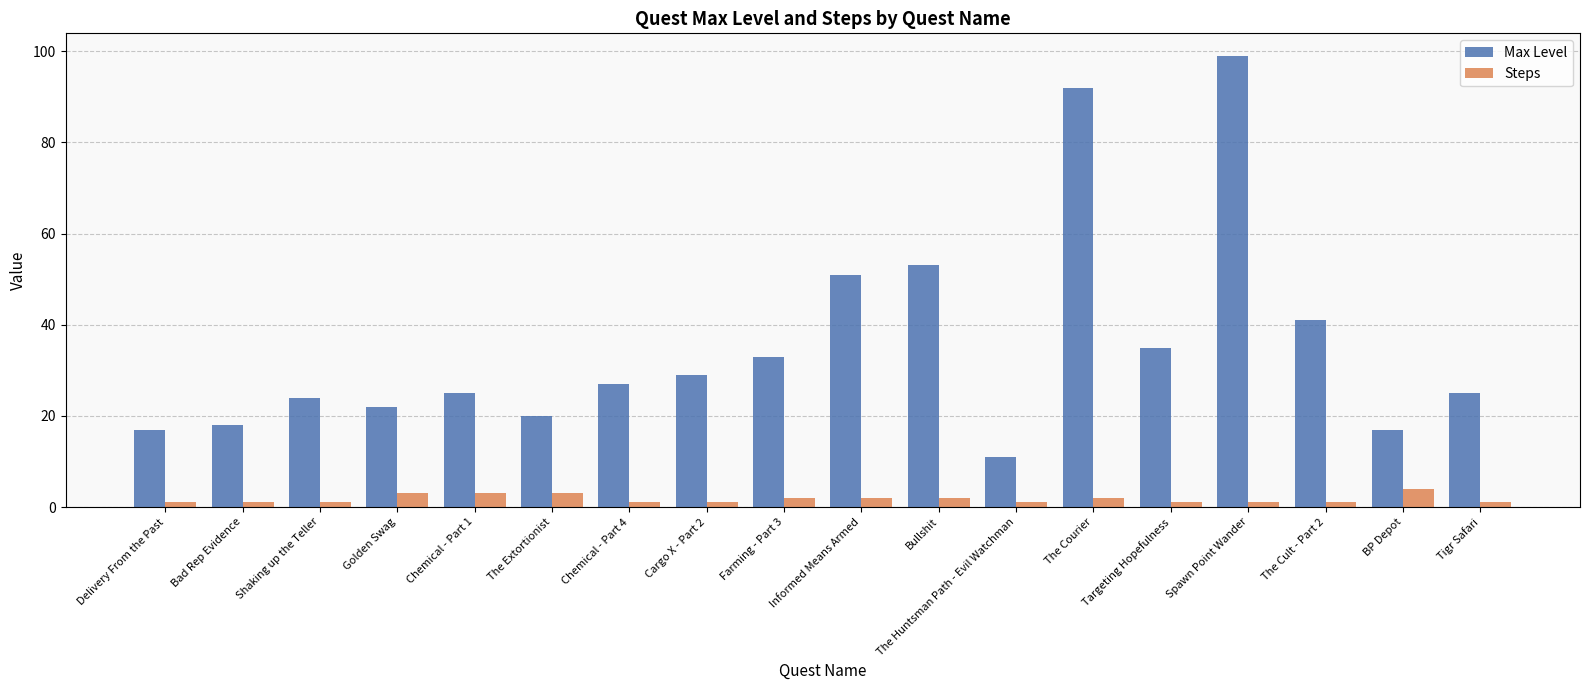

What is the difference between the maximum and minimum values in the Max Level series?

88